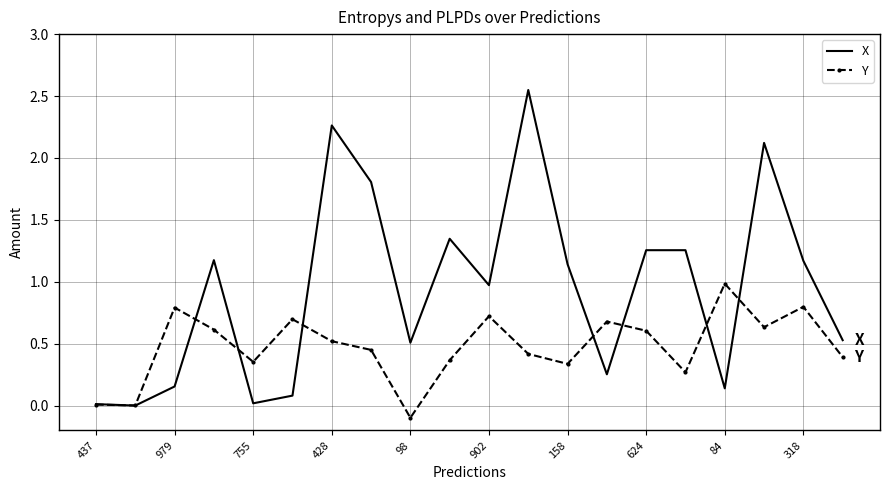

Which series has the largest range (max minus min)?

X